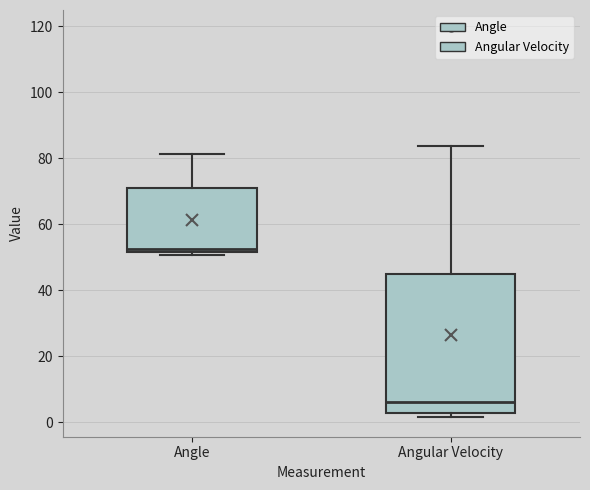

Reading left to right, read every box against the y-axis: the position of its median line, the range the box covers, and the ends of its whiskers. The values are not printed on the chart, so give them approximately, as read against the axis.

Angle: median 52 (just above the box's lower edge), box 52 to 70, whiskers 50 to 82
Angular Velocity: median 6, box 2 to 44, whiskers 2 (just below the box's lower edge) to 84